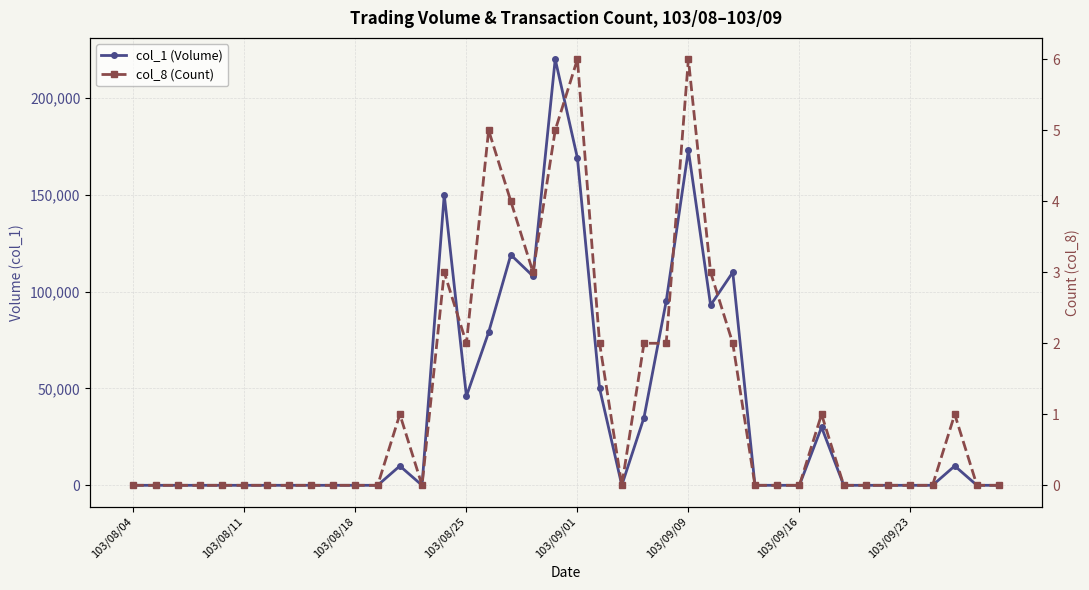

Where is col_1 (Volume) nearest to the value 110000?

27